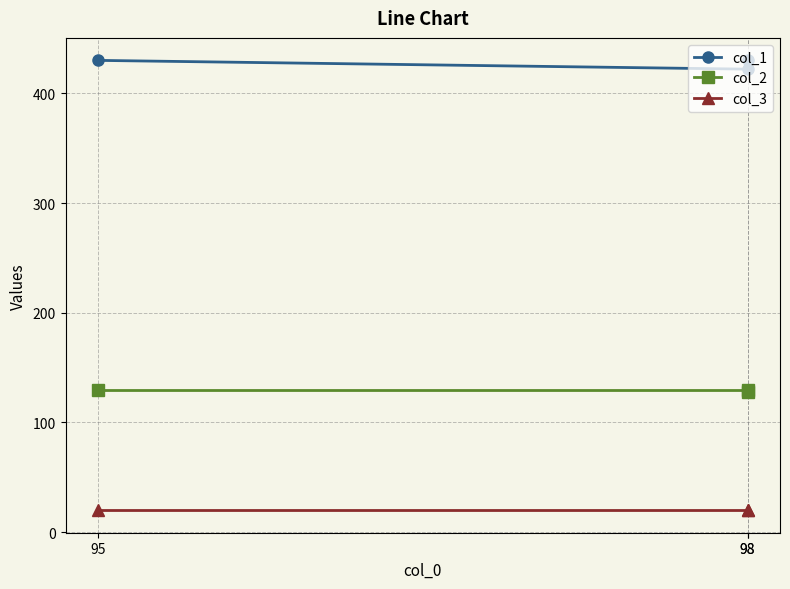

Is it true that col_1 equals 422 at 98?

True